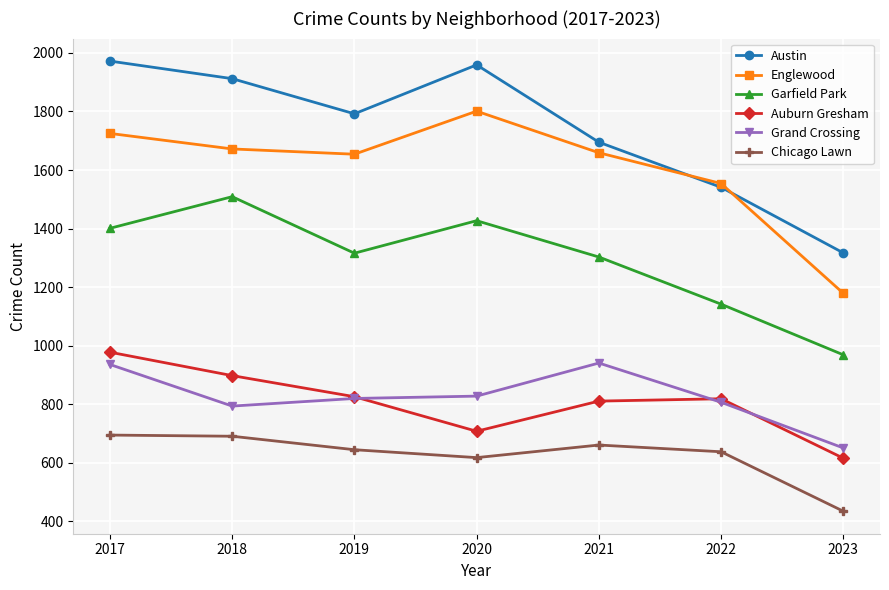

True or false: Grand Crossing and Austin cross at least once.

False